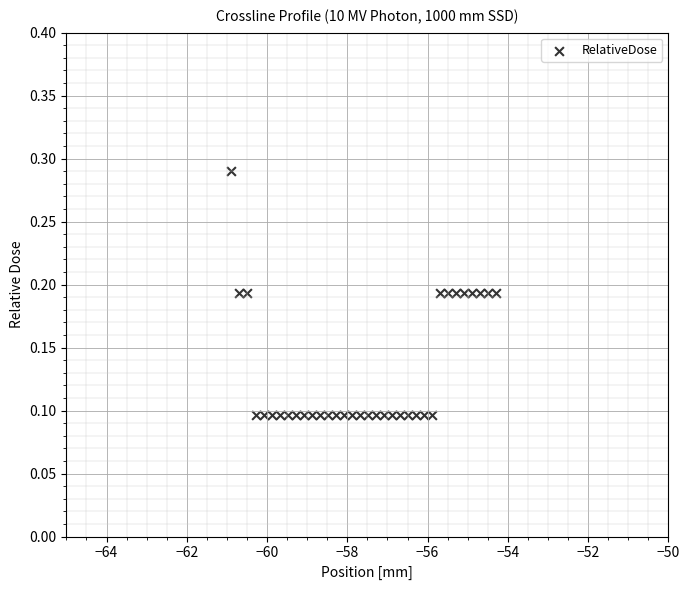

What is the range of X values (max minus min)?

6.6